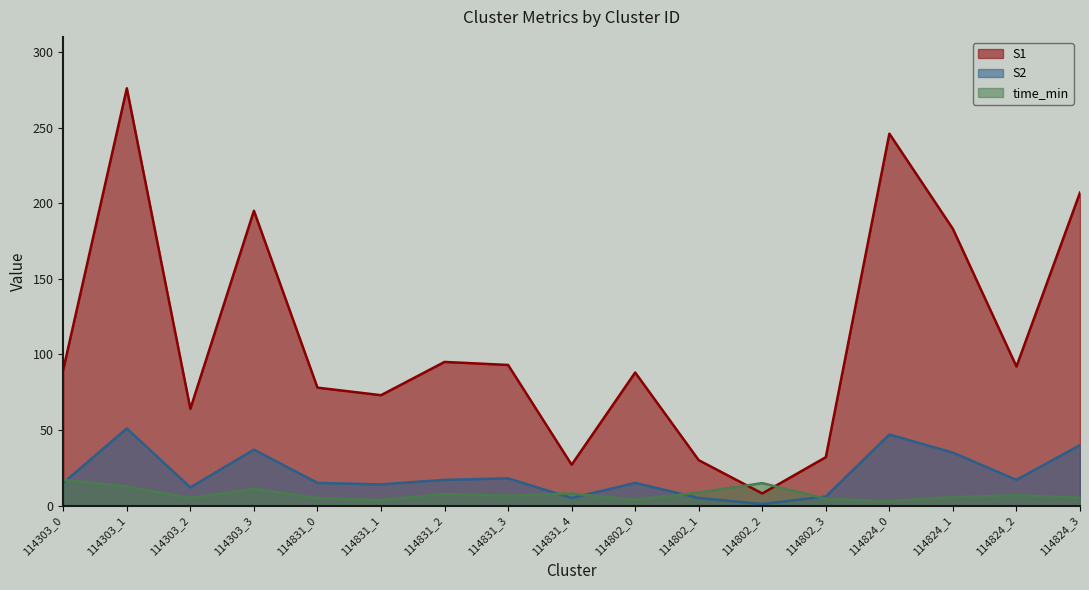

Between 114831_0 and 114824_1, which series saw the biggest shift?

S1